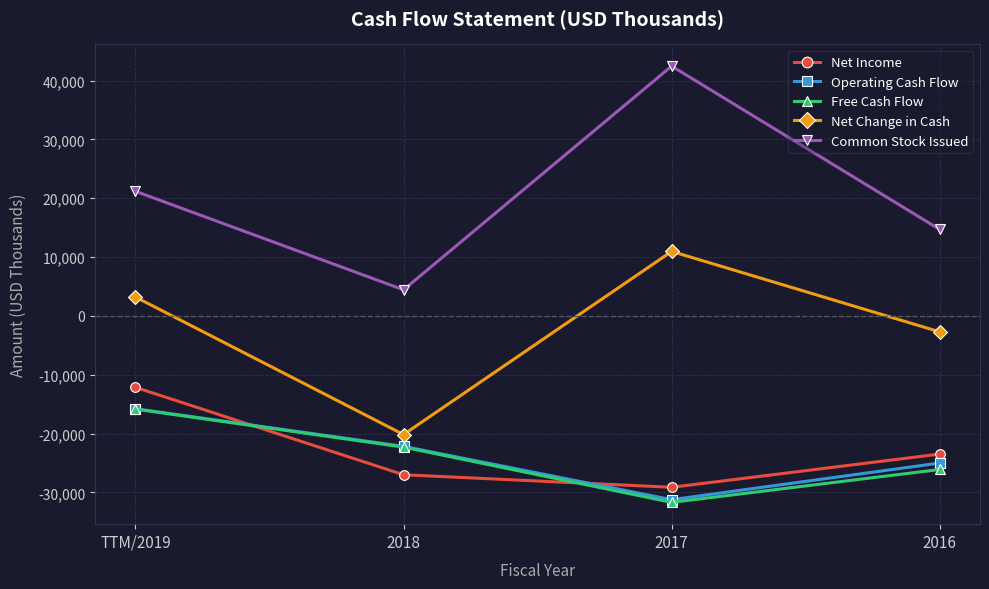

The value of Net Income at TTM/2019 is -12132. True or false?

True